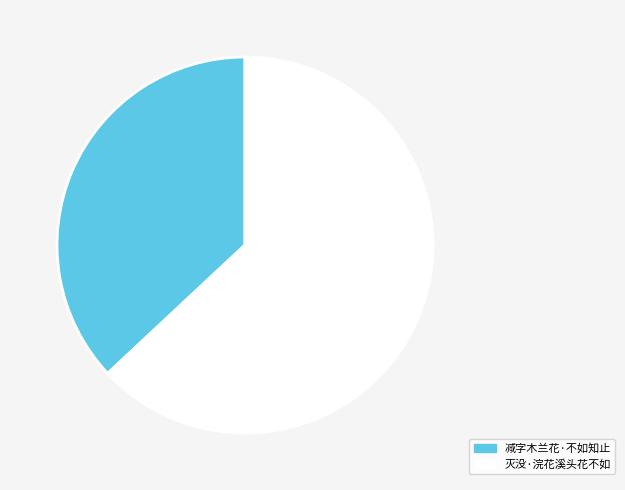

Rank the categories by value from highest to lowest.

灭没·浣花溪头花不如, 减字木兰花·不如知止